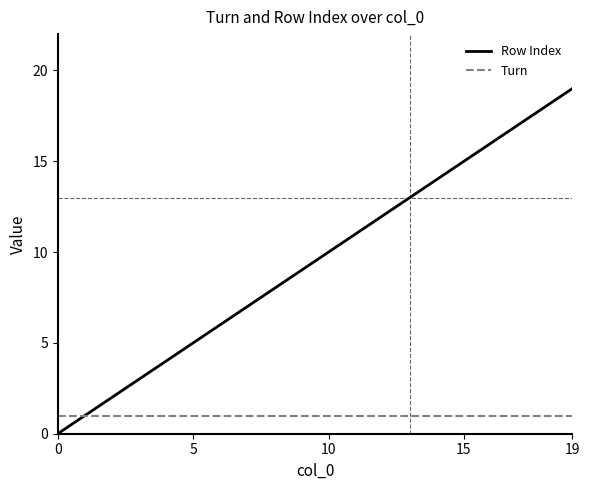

What is the maximum value shown in the chart?

19